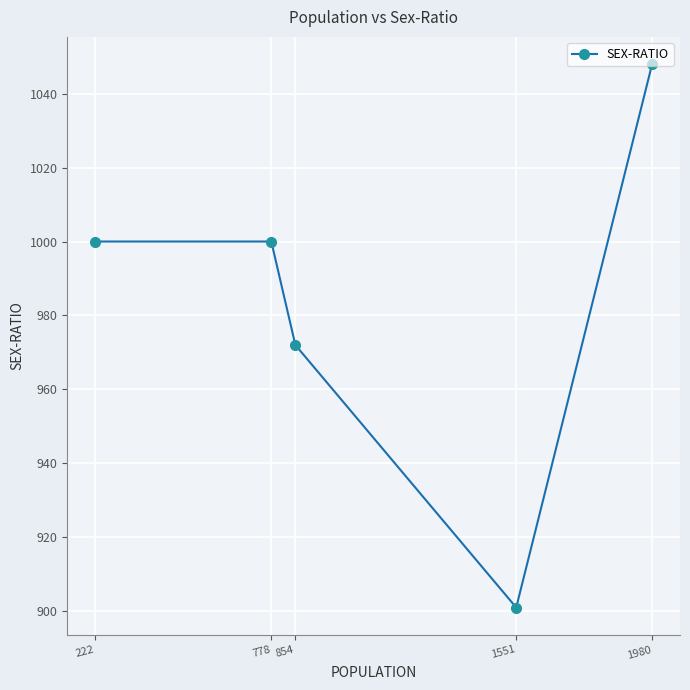

List the labels in order of value, largest first.

1980, 778, 222, 854, 1551